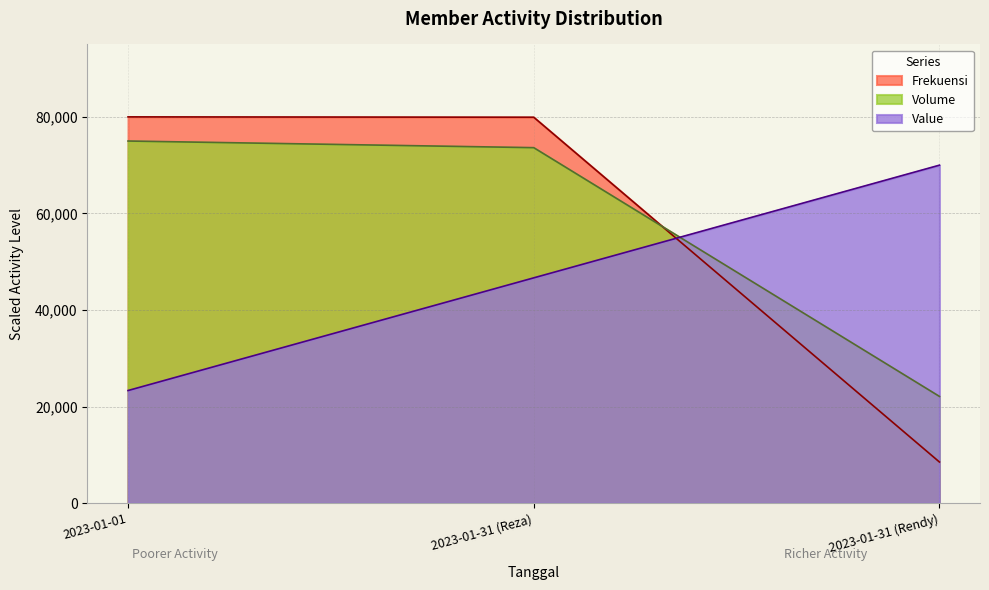

Reading right to left, extract all data points from this chart.

Frekuensi: 8530.1	79928.5	80000.0
Volume: 22115.9	73626.4	75000.0
Value: 70000.0	46666.7	23333.3